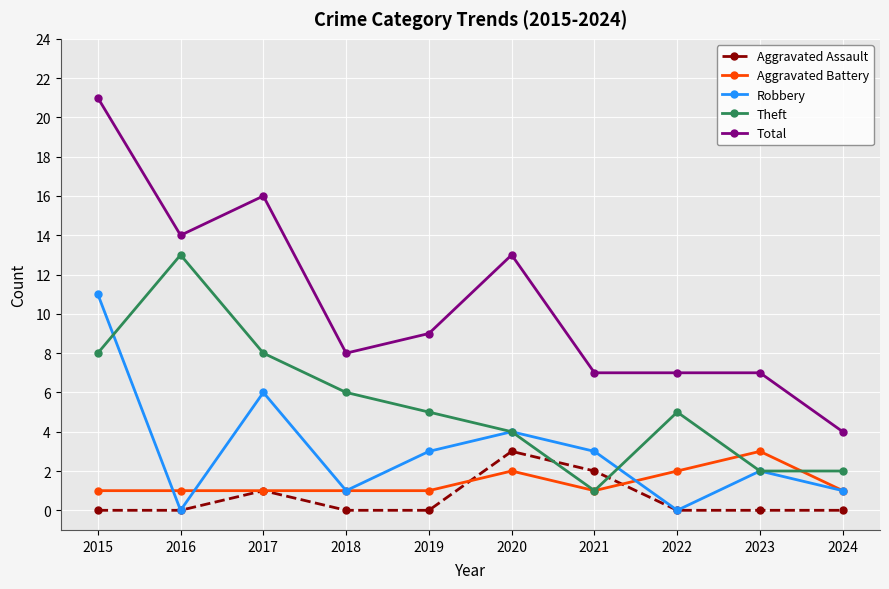

Where is the first local minimum for Theft?

2021